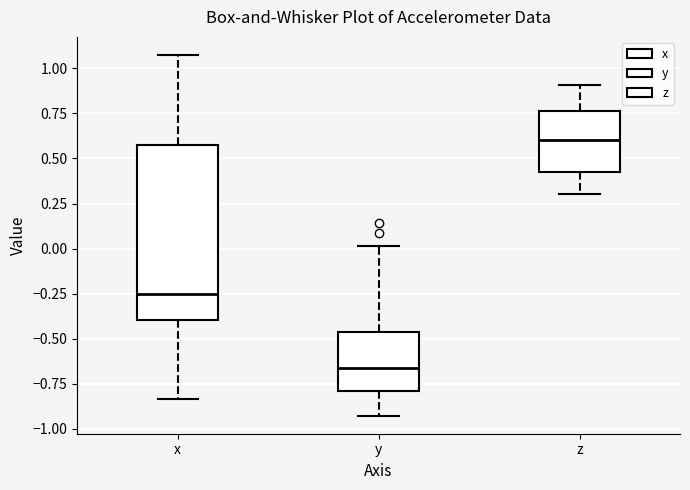

Where does the upper whisker of the box for y end on the y-axis? The values are not printed on the chart, so give them approximately, as read against the axis.

0.00